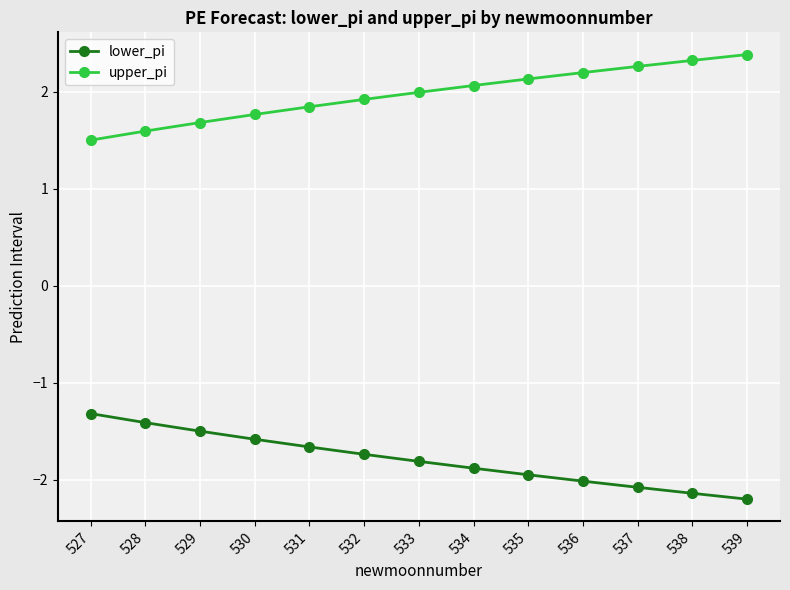

Is it true that upper_pi equals 2.5 at 529?

False